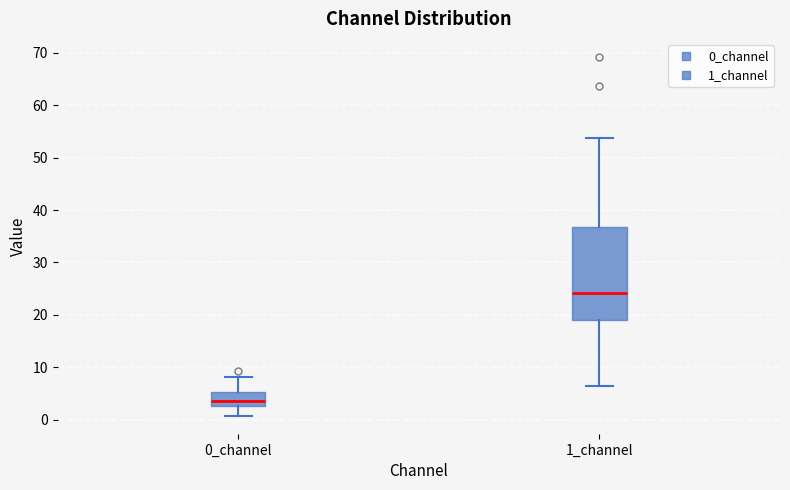

Where does the upper whisker of the box for 0_channel end on the y-axis? The values are not printed on the chart, so give them approximately, as read against the axis.

8